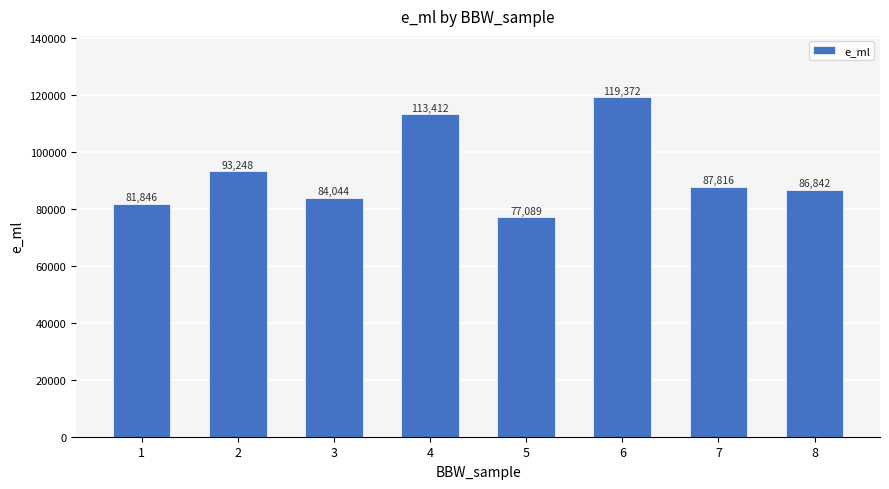

Approximately how many times larger is the value at 5 compared to 6?

0.6